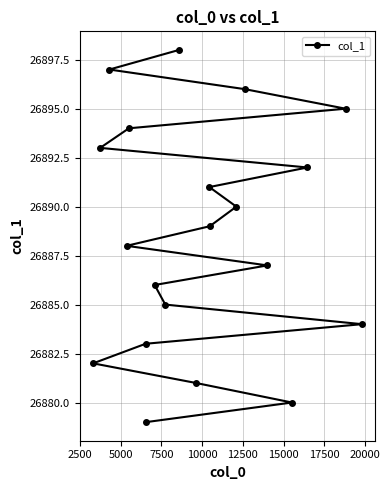

What is the value of the 15th point from the left?

26896